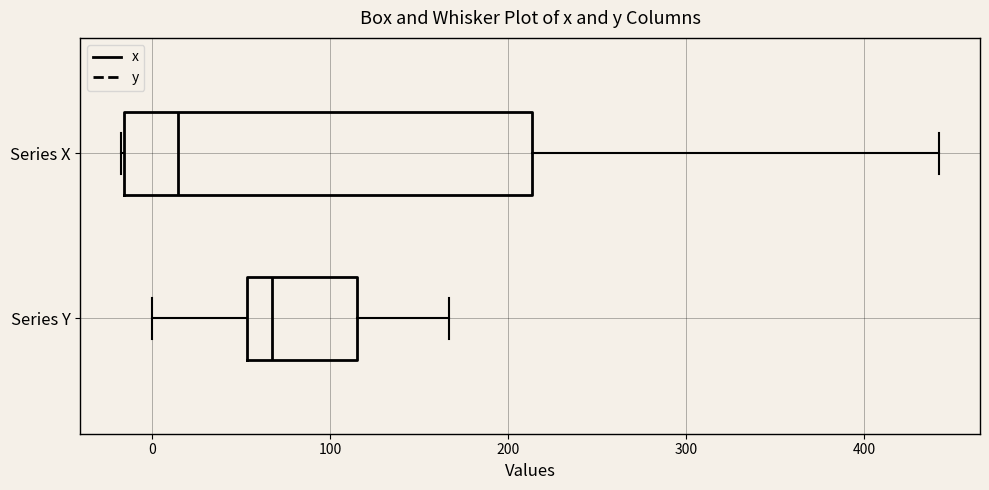

Reading bottom to top, transcribe this box plot: for each box, give where its median line is, the range the box spans, and where its two whiskers end, as read against the x-axis. The values are not printed on the chart, so give them approximately, as read against the axis.

Series Y: median 70, box 50 to 110, whiskers 0 to 170
Series X: median 10, box -20 to 210, whiskers -20 to 440